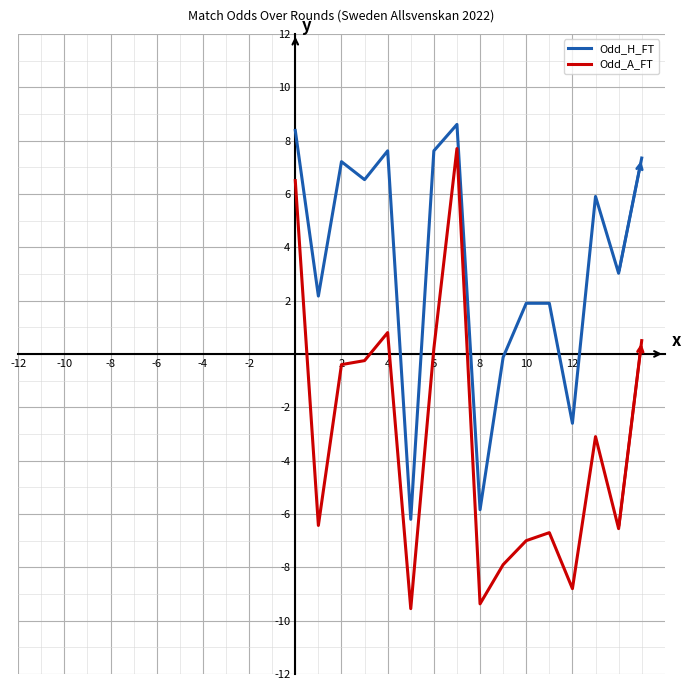

What is the greatest value displayed?

8.6